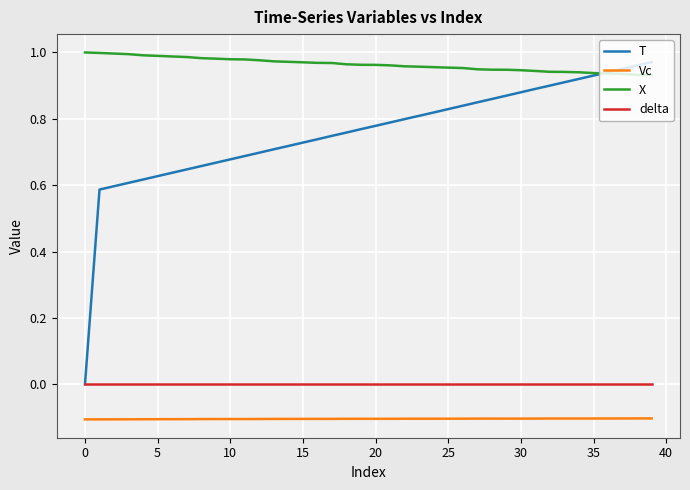

True or false: X and Vc intersect in this chart.

False